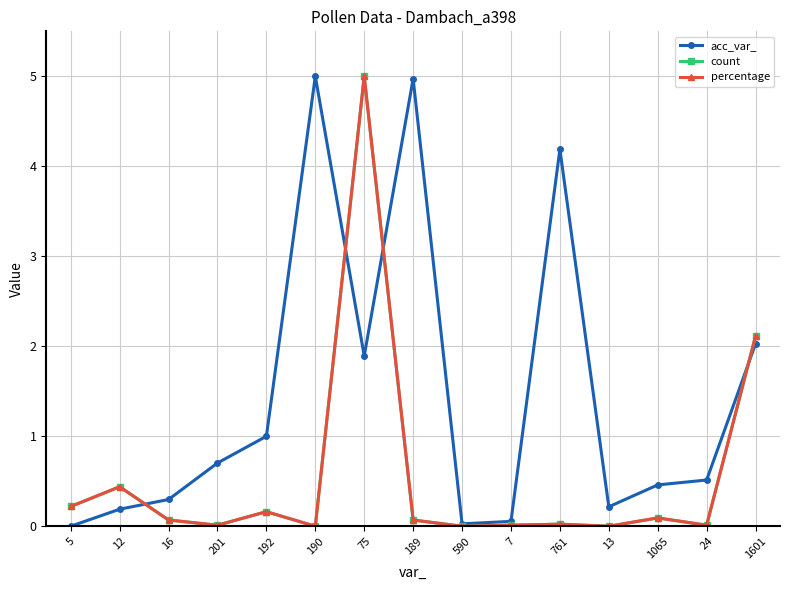

Is this an area chart (filled region under the line)?

No